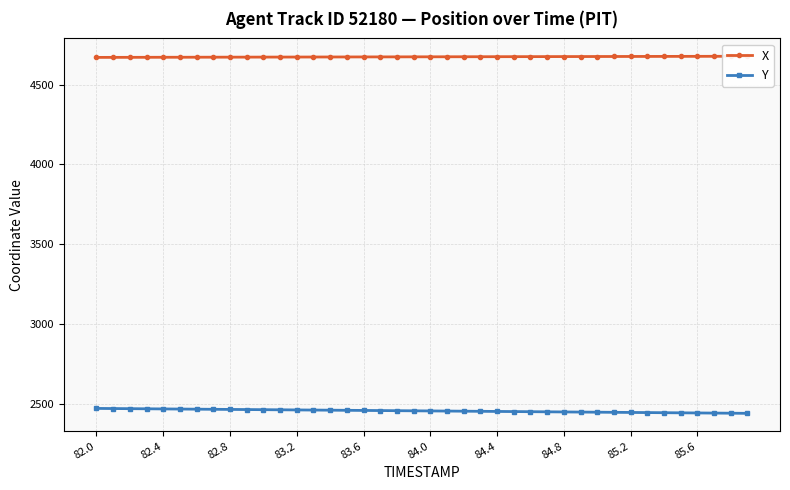

At which category is the sum across all series the highest?

82.0